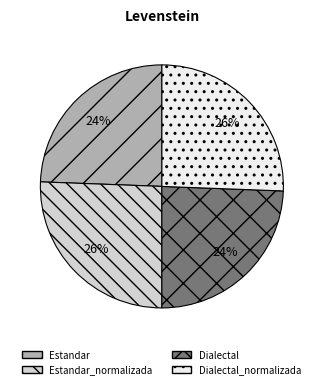

Count the number of slices in the pie.

4